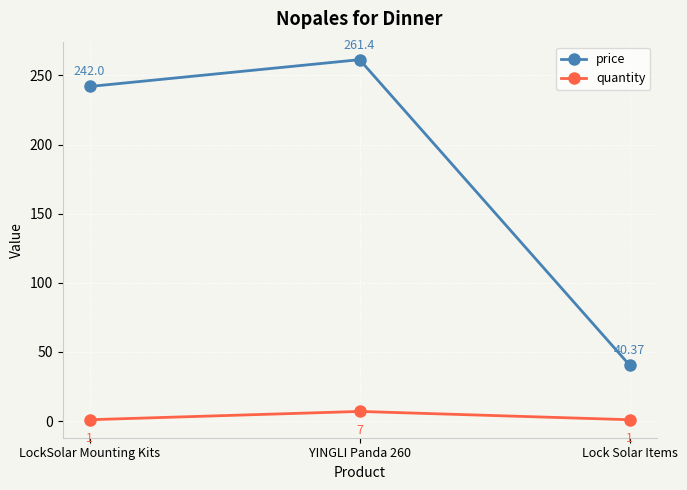

Is the value of price at LockSolar Mounting Kits greater than the value of quantity at LockSolar Mounting Kits?

Yes